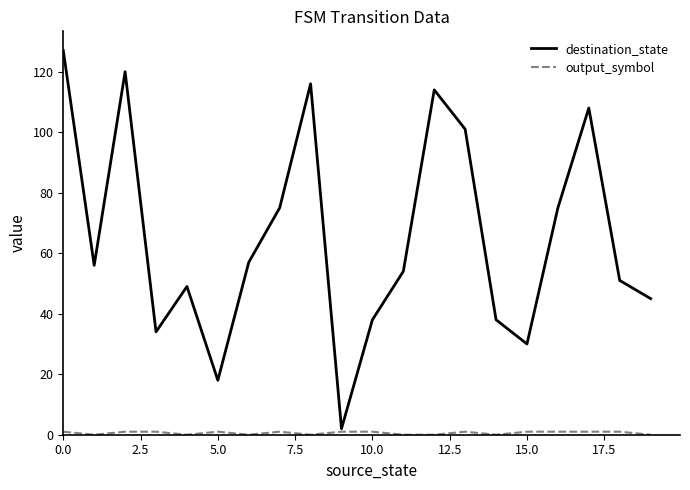

Which series has the largest range (max minus min)?

destination_state